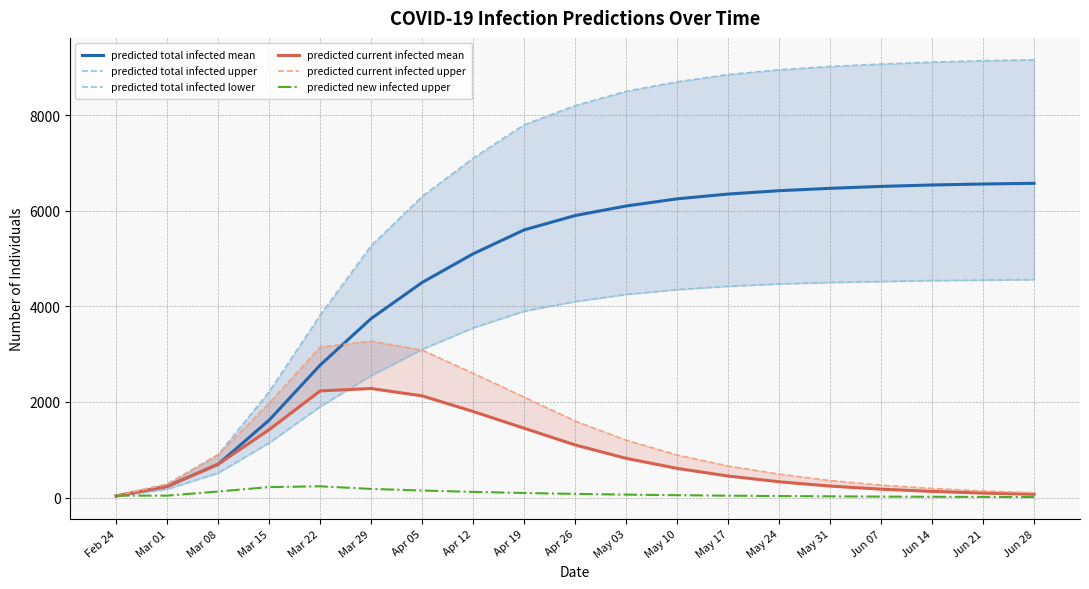

List the labels in order of predicted total infected upper value, largest first.

Jun 28, Jun 21, Jun 14, Jun 07, May 31, May 24, May 17, May 10, May 03, Apr 26, Apr 19, Apr 12, Apr 05, Mar 29, Mar 22, Mar 15, Mar 08, Mar 01, Feb 24